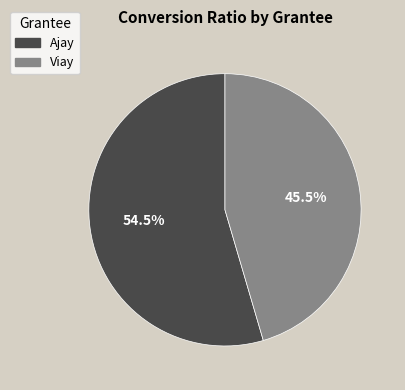

Is it true that Viay is 53% of the pie?

False